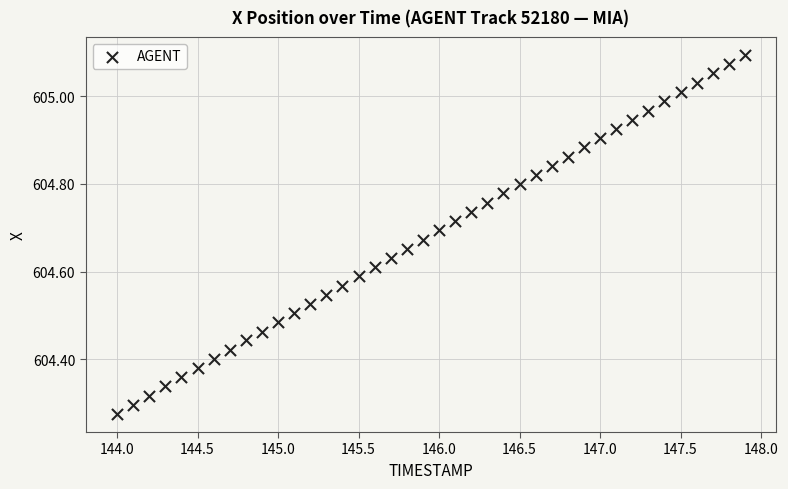

What is the range of X values (max minus min)?

3.9